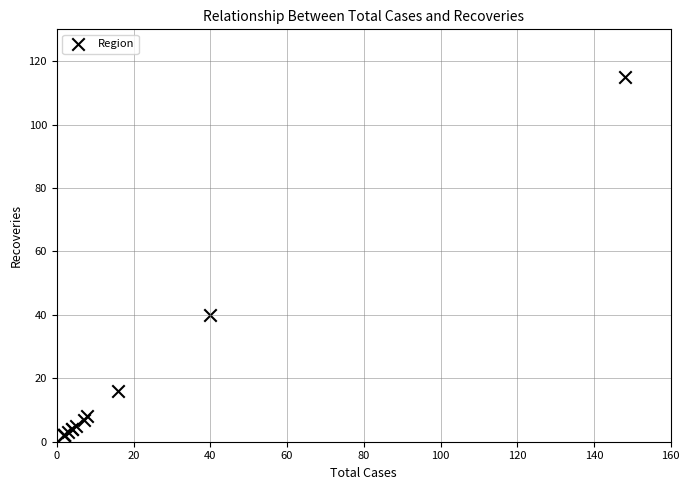

What Y value in the scatter plot is closest to 58?

40